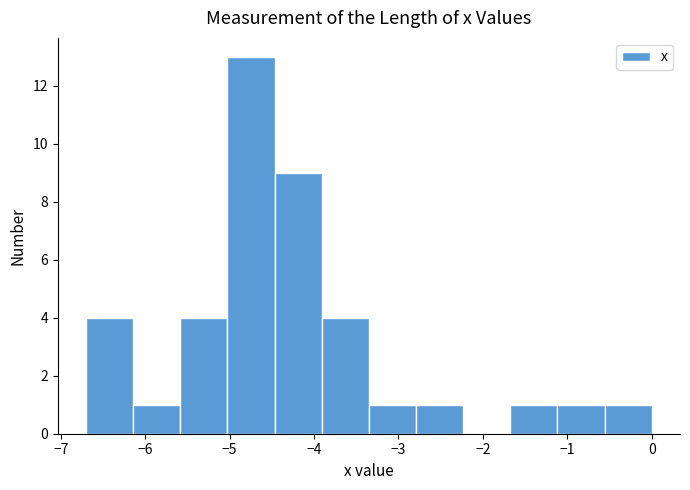

Reading left to right, list every bar in this chart as the range it spans on the x-axis followed by its height. Neither the bar edges nor the heights are printed on the chart, so give them approximately, as read against the axes.

-6.7 to -6.1: 4
-6.1 to -5.6: 1
-5.6 to -5.0: 4
-5.0 to -4.5: 13
-4.5 to -3.9: 9
-3.9 to -3.3: 4
-3.3 to -2.8: 1
-2.8 to -2.2: 1
-2.2 to -1.7: 0
-1.7 to -1.1: 1
-1.1 to -0.6: 1
-0.6 to 0.0: 1